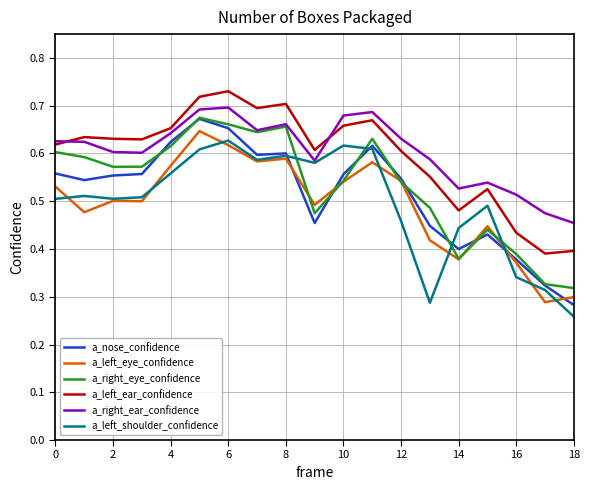

True or false: a_left_shoulder_confidence and a_left_ear_confidence intersect in this chart.

False